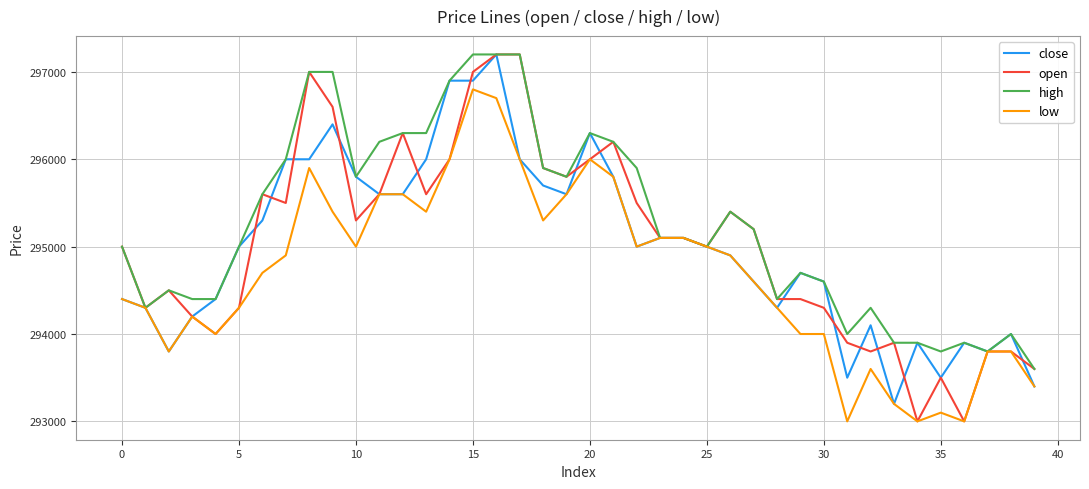

Which series has the largest total across all categories?

high